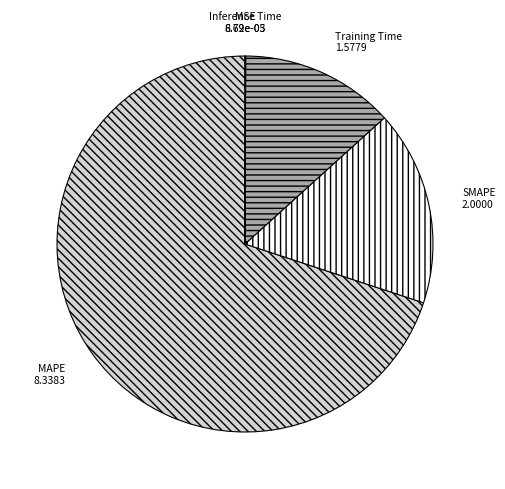

What is the largest slice in the pie chart?

MAPE